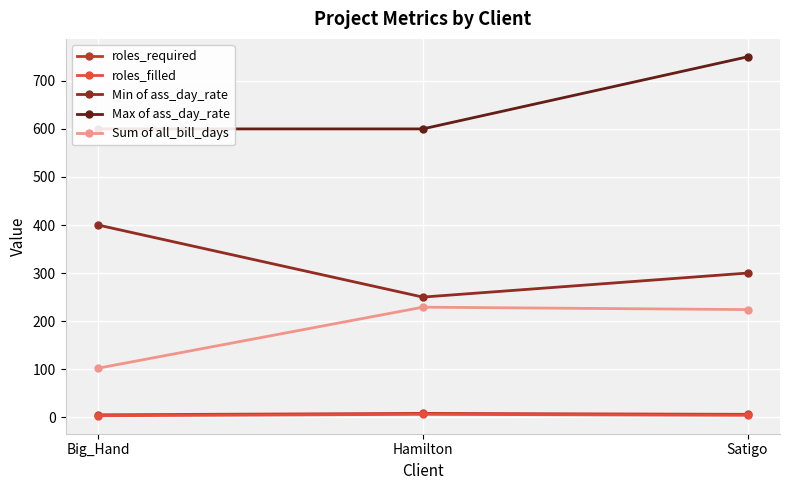

What is the approximate value of Max of ass_day_rate at Hamilton?

600